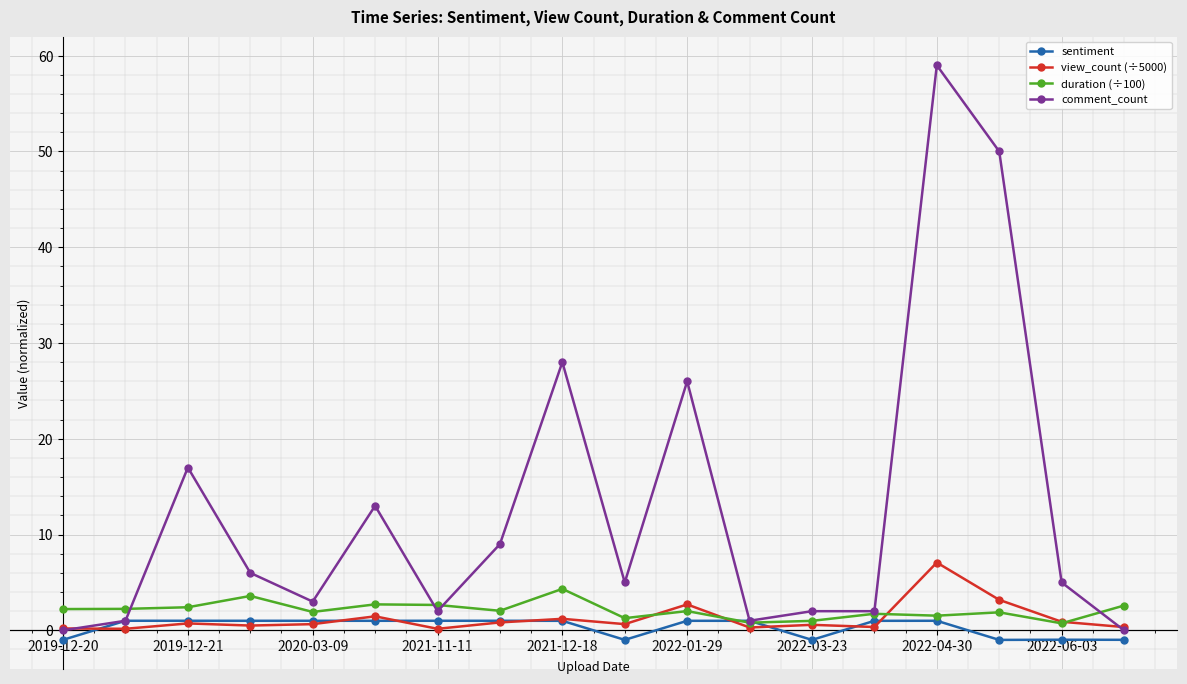

What is the value of the view_count (÷5000) point at the 11th from the left?

2.7